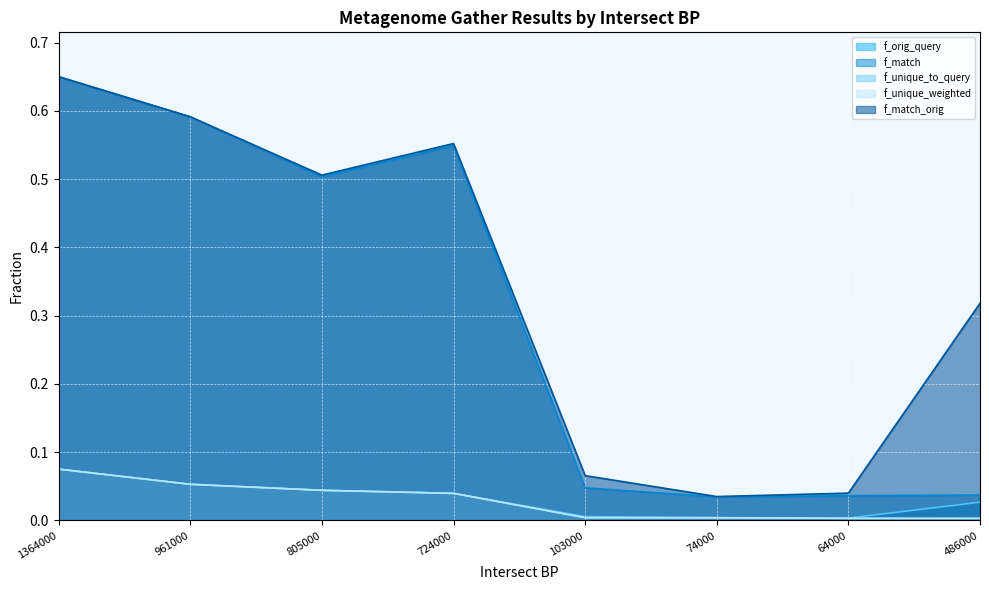

At how many categories does at least one series exceed 0?

8